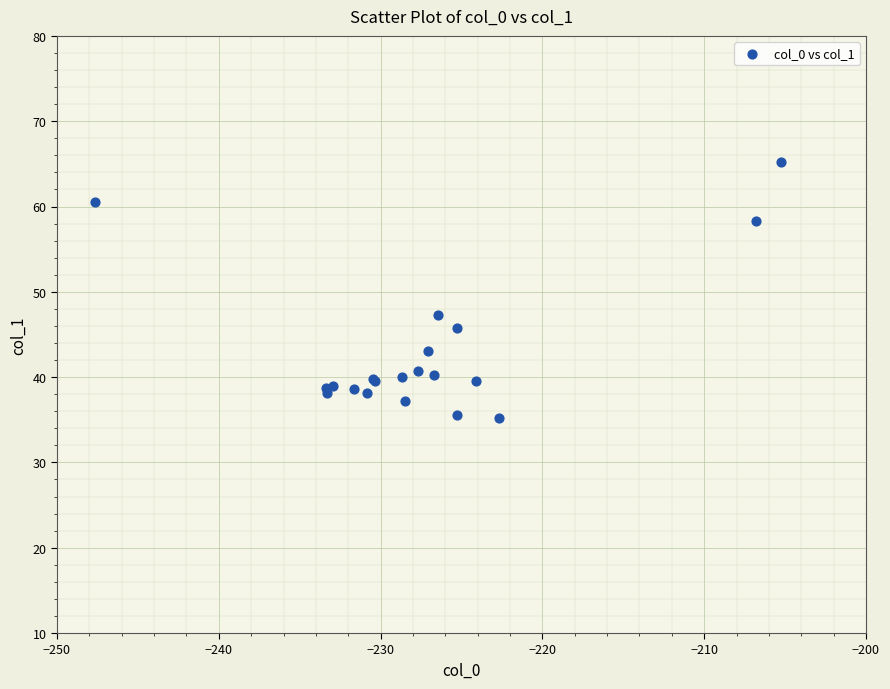

What Y value in the scatter plot is closest to 50?

47.3